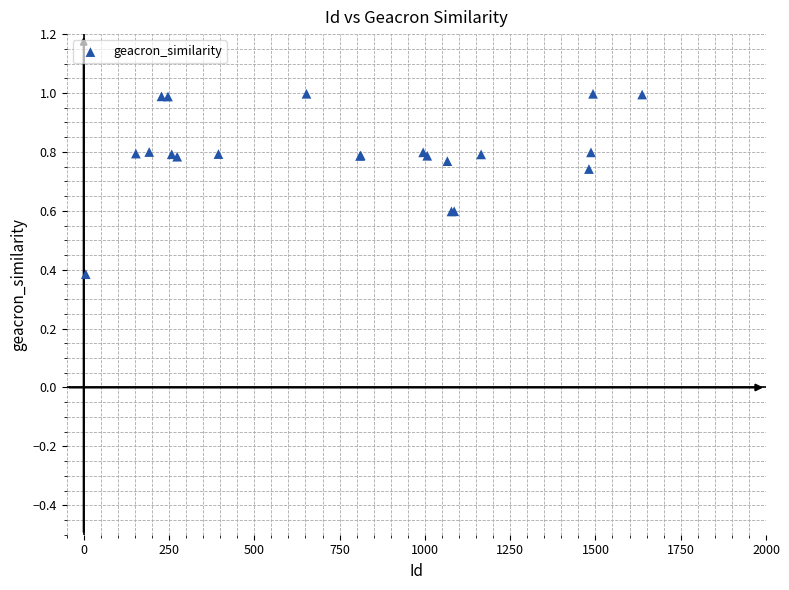

What Y value in the scatter plot is closest to 0?

0.4